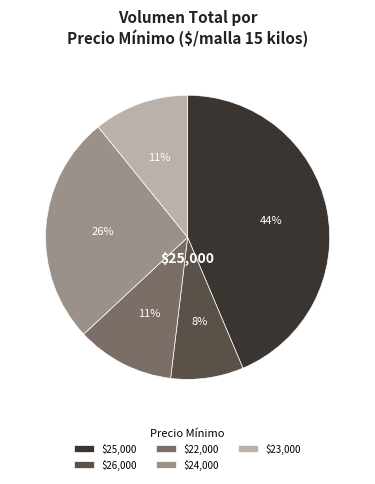

How many slices are in this pie chart?

5